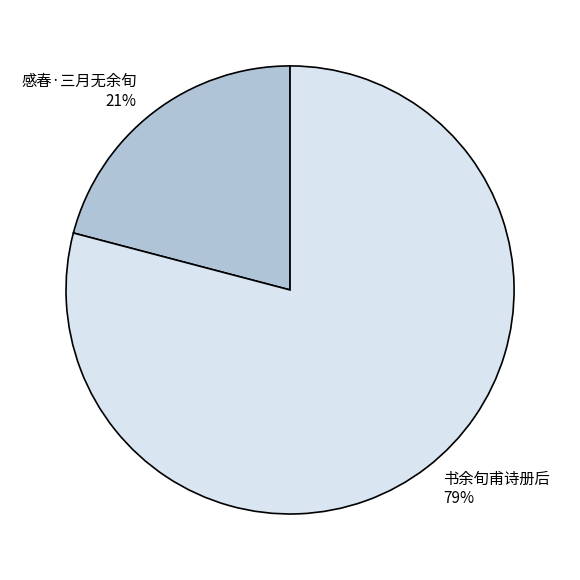

What is the largest slice in the pie chart?

书余旬甫诗册后